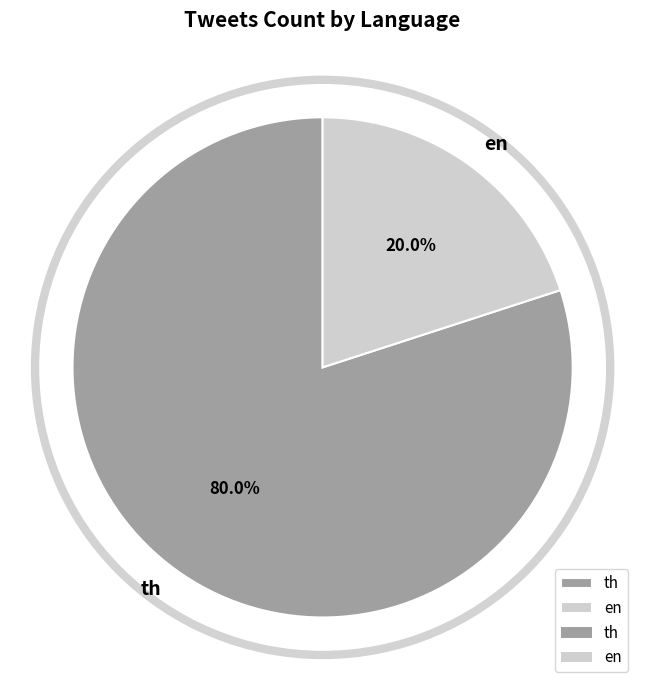

What percentage is NOT represented by th?

20.0%